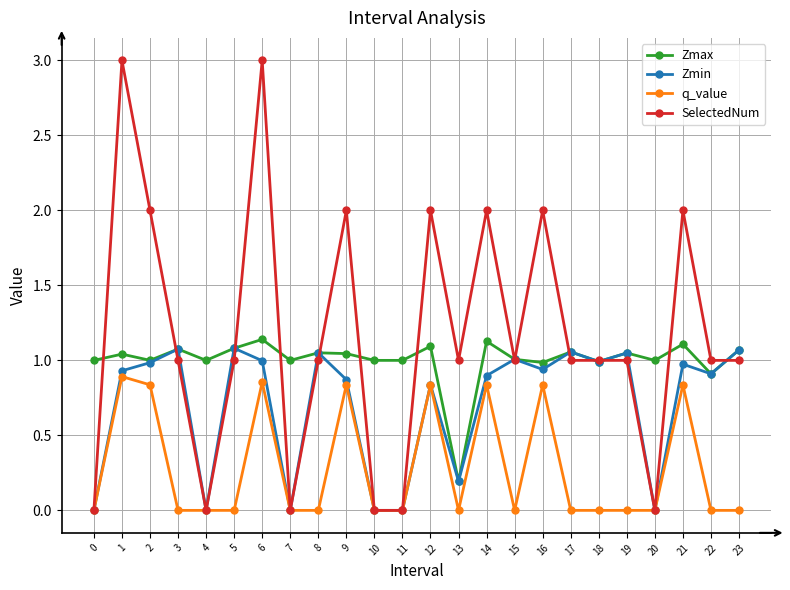

List the series in order of their overall mean, lowest first.

q_value, Zmin, Zmax, SelectedNum